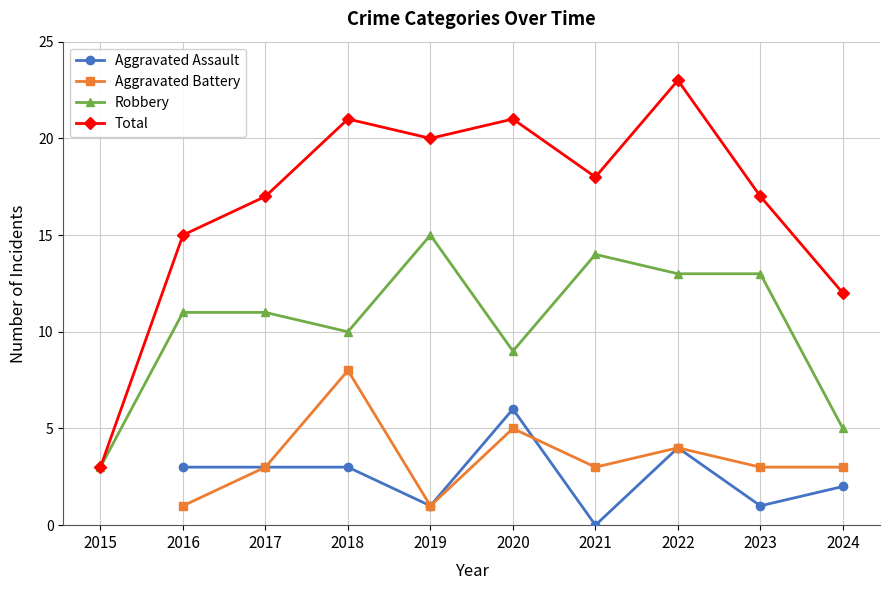

At which label does Total first exceed 18?

2018